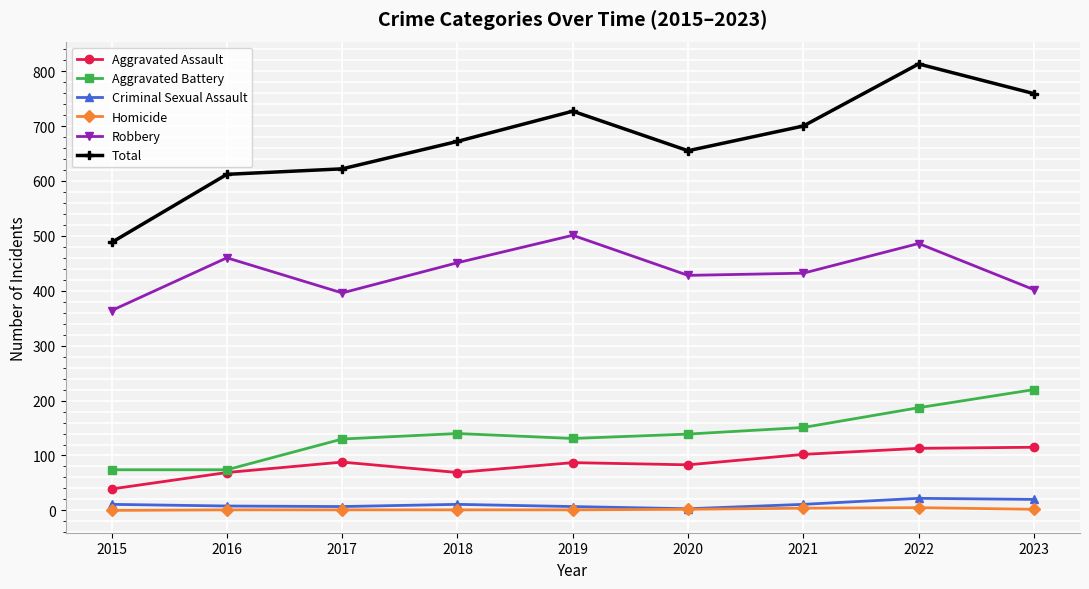

Rank the series by their maximum value, from highest to lowest.

Total, Robbery, Aggravated Battery, Aggravated Assault, Criminal Sexual Assault, Homicide